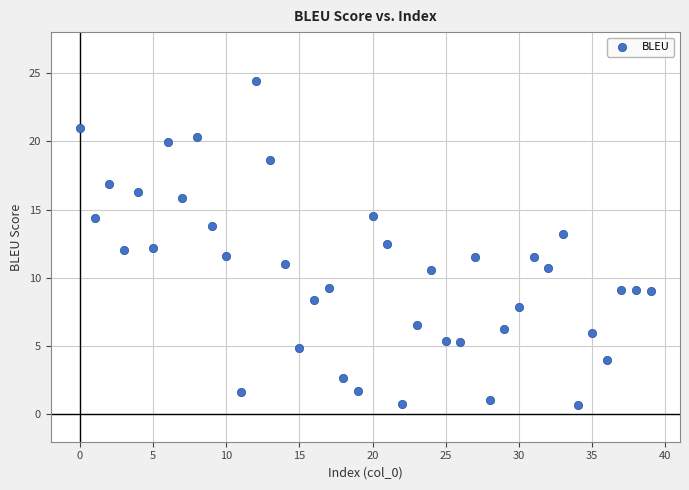

What is the range of Y values (max minus min)?

23.7